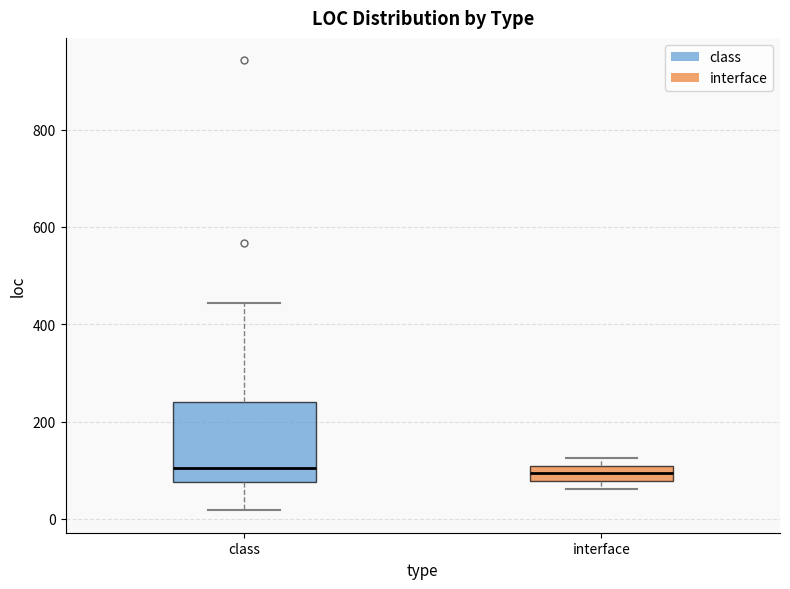

Which box is the tallest, from its lower edge to its upper edge?

class